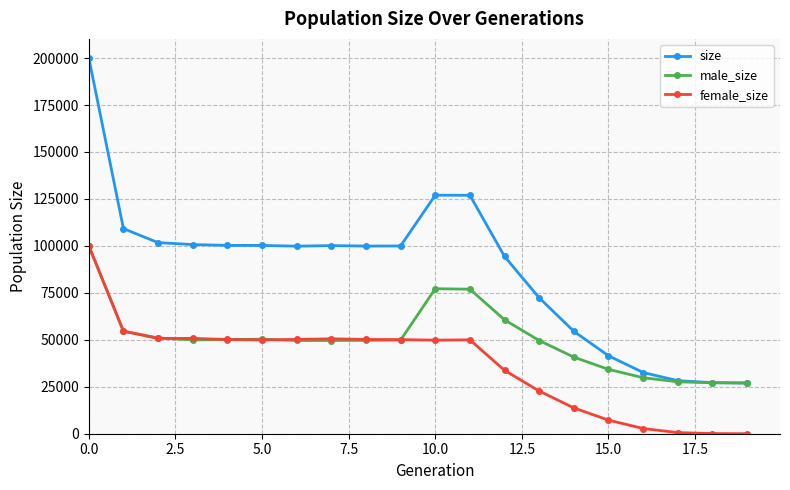

What is the maximum value for male_size?

100070